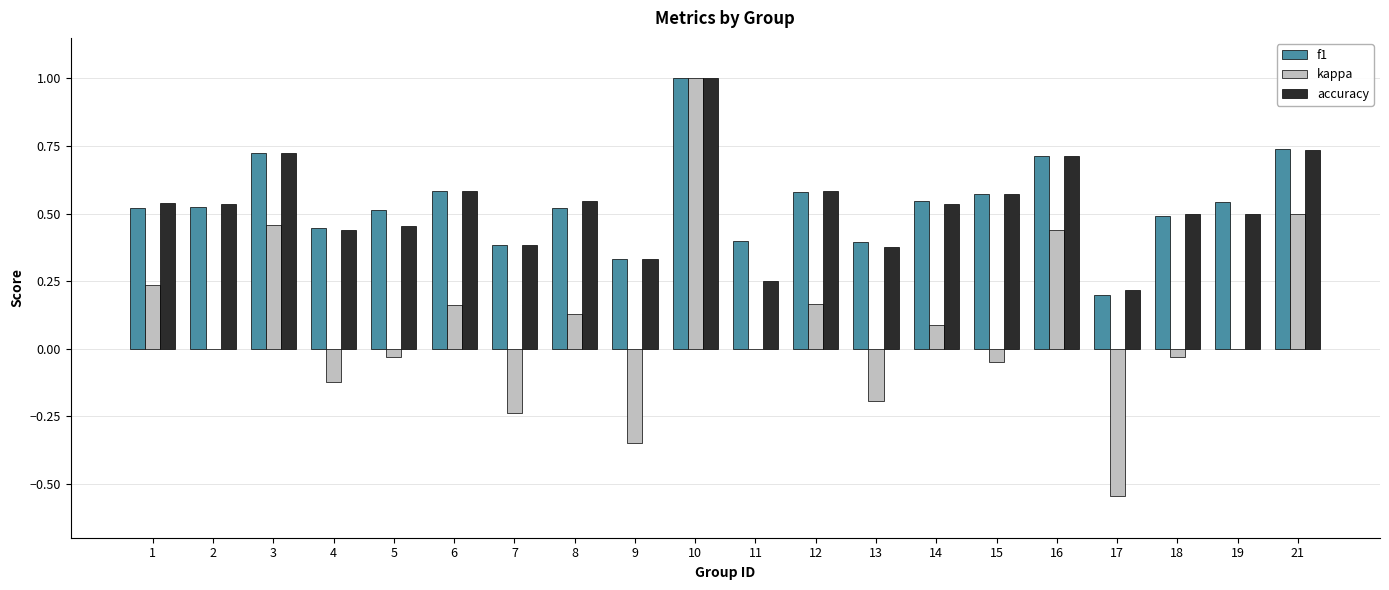

Which series changed the most between 7 and 9?

kappa